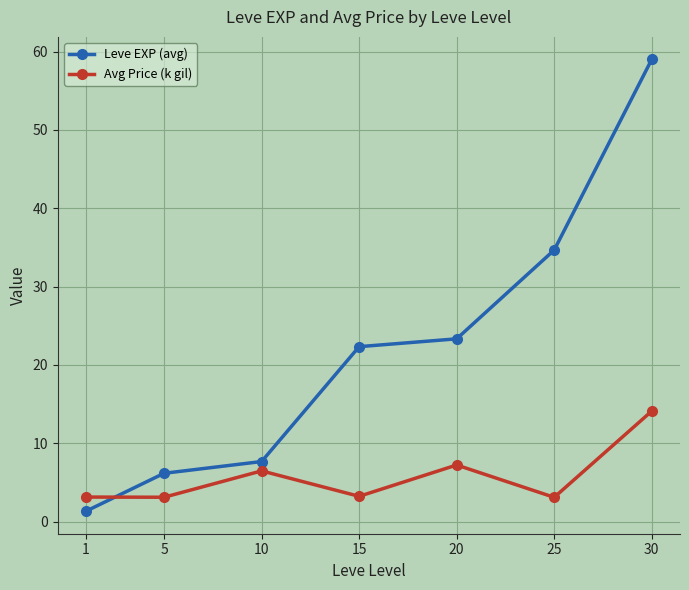

The Leve EXP (avg) series shows 59.0 at 30. True or false?

True